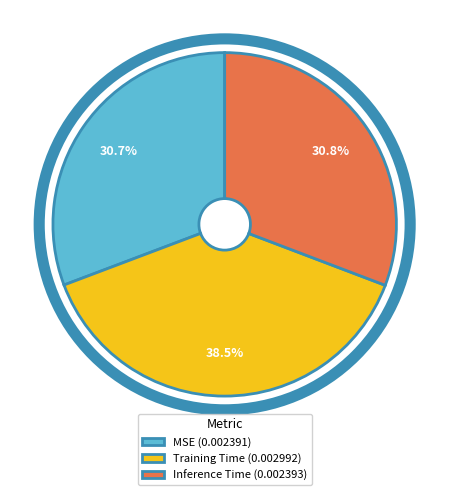

What portion of the pie excludes MSE?

69.3%